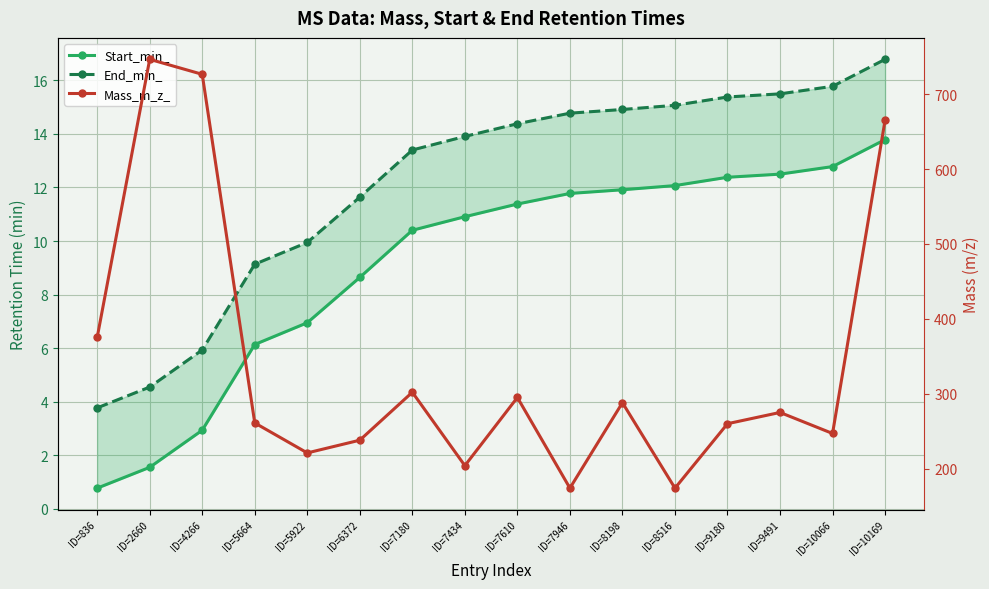

At which category is the sum across all series the highest?

ID=2660